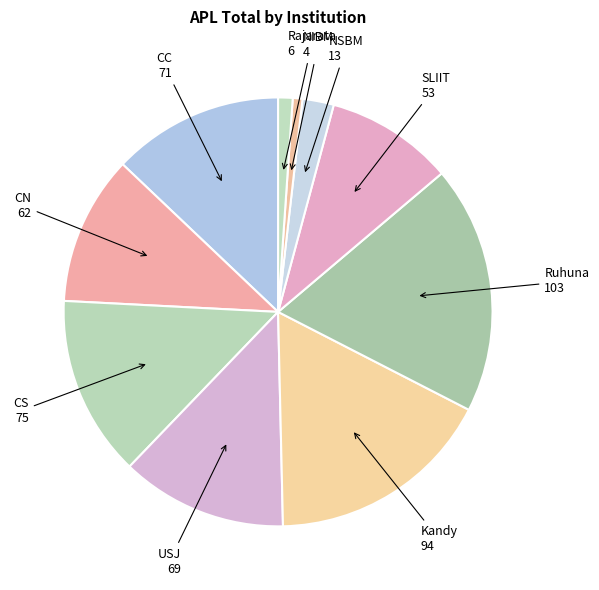

Is there any slice that represents more than half of the pie?

No